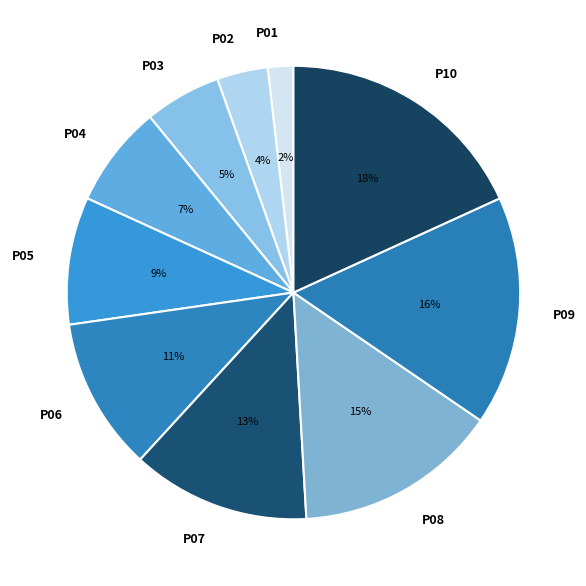

Is the sum of P03 and P05 greater than half?

No